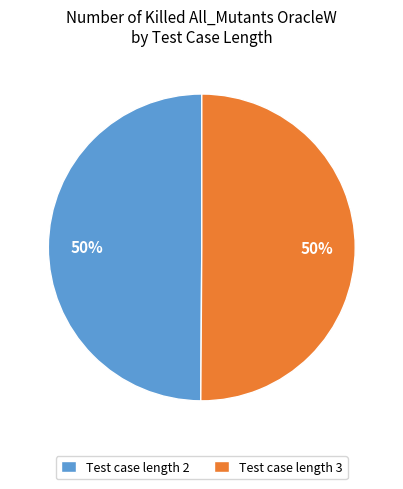

What is the ratio of the value at Test case length 2 to the value at Test case length 3?

1.0